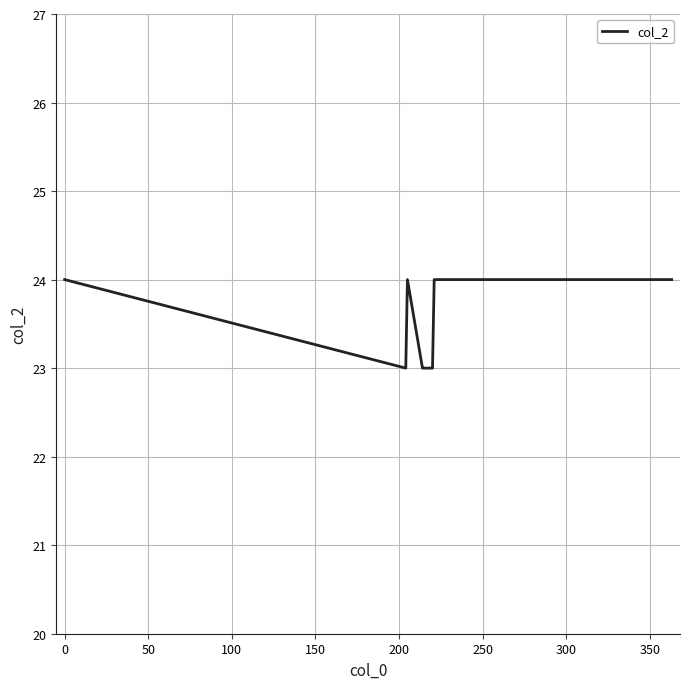

What is the maximum value shown in the chart?

24